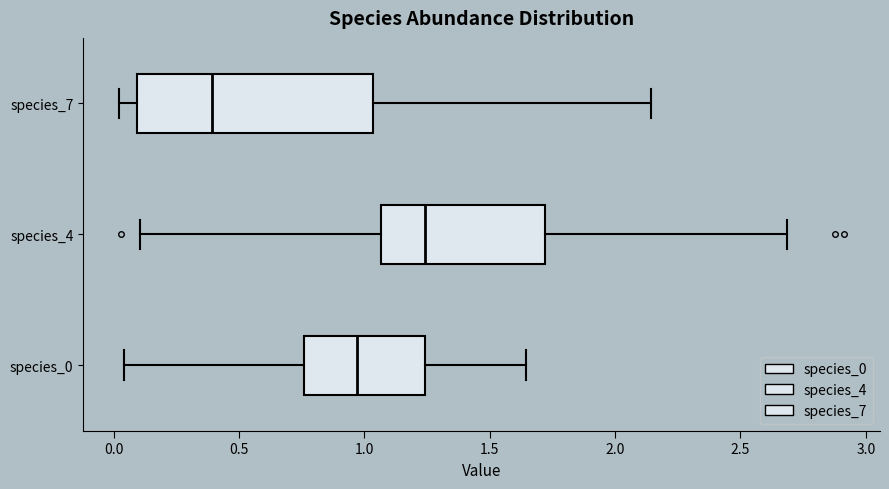

Comparing the boxes themselves (not the whiskers), which one is the widest?

species_7